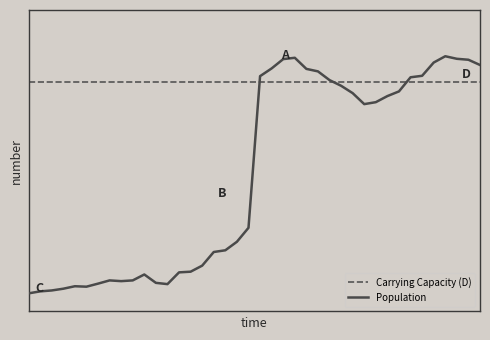

Where is the first local minimum?

2